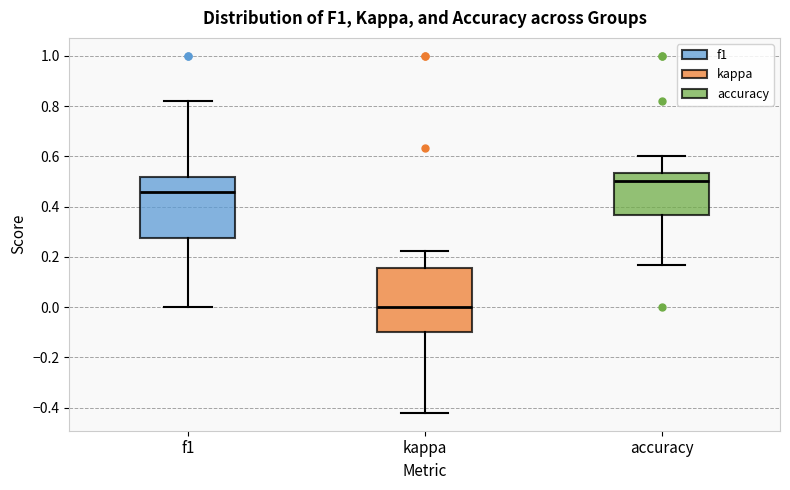

Reading left to right, transcribe this box plot: for each box, give where its median line is, the range the box spans, and where its two whiskers end, as read against the y-axis. The values are not printed on the chart, so give them approximately, as read against the axis.

f1: median 0.46, box 0.28 to 0.52, whiskers 0.00 to 0.82
kappa: median 0.00, box -0.10 to 0.16, whiskers -0.42 to 0.22
accuracy: median 0.50, box 0.36 to 0.54, whiskers 0.16 to 0.60